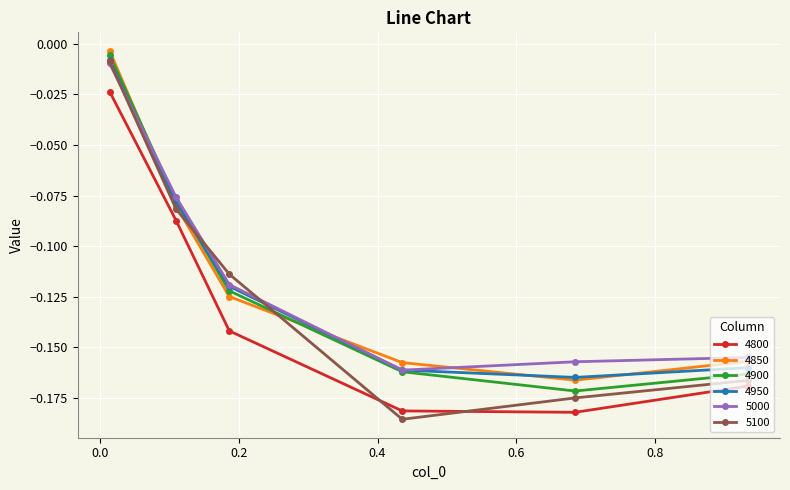

How many interior local valleys does the 4850 series have?

1